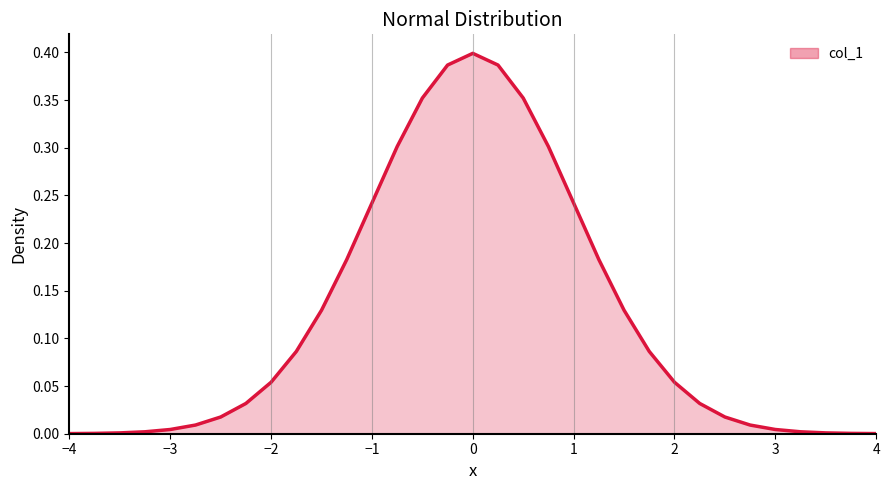

Rank the categories by value from lowest to highest.

-4, 4, -3.75, 3.75, -3.5, 3.5, -3.25, 3.25, -3, 3, -2.75, 2.75, -2.5, 2.5, -2.25, 2.25, -2, 2, -1.75, 1.75, -1.5, 1.5, -1.25, 1.25, -1, 1, -0.75, 0.75, -0.5, 0.5, -0.25, 0.25, 0